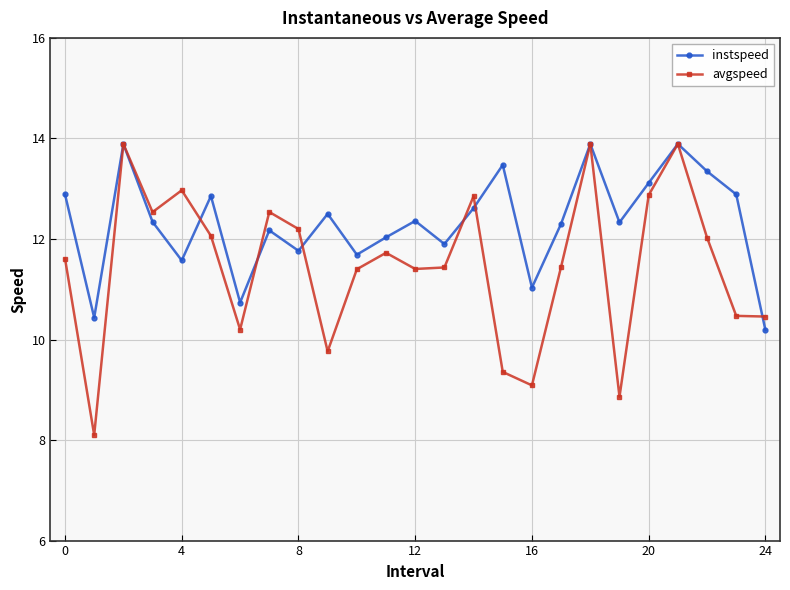

At how many categories does at least one series exceed 9?

25